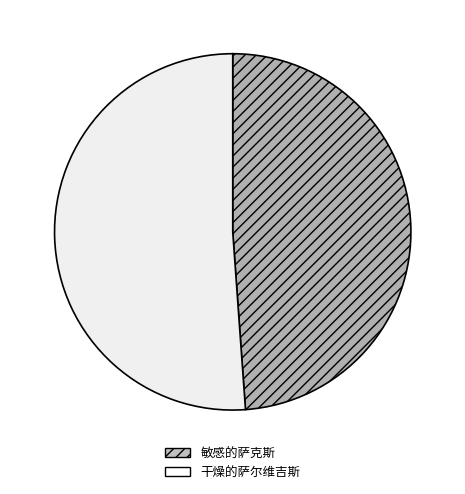

Which has a higher value, 敏感的萨克斯 or 干燥的萨尔维吉斯?

干燥的萨尔维吉斯